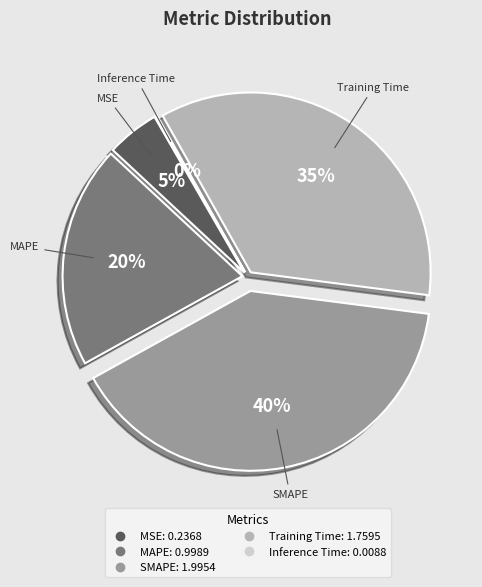

Combined, do SMAPE and Training Time account for over 50%?

Yes